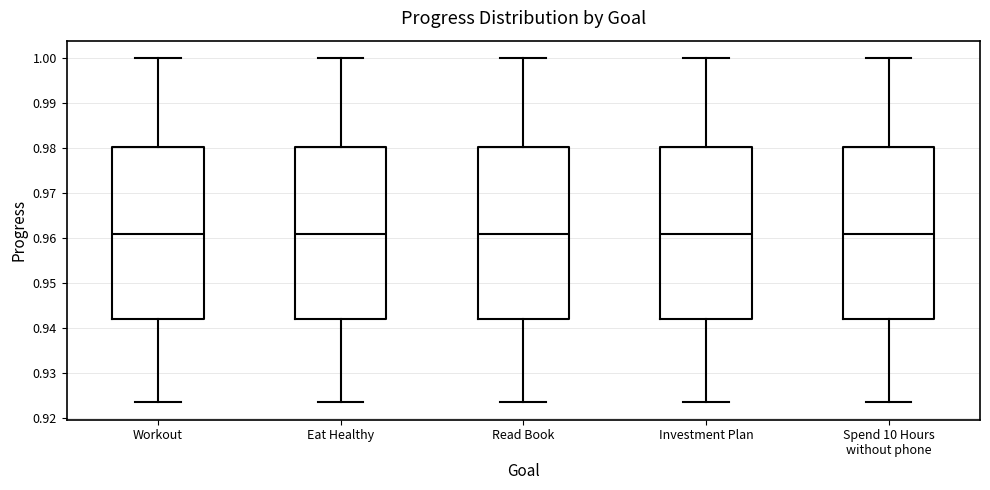

Reading left to right, transcribe this box plot: for each box, give where its median line is, the range the box spans, and where its two whiskers end, as read against the y-axis. The values are not printed on the chart, so give them approximately, as read against the axis.

Workout: median 0.961, box 0.942 to 0.980, whiskers 0.923 to 1.000
Eat Healthy: median 0.961, box 0.942 to 0.980, whiskers 0.923 to 1.000
Read Book: median 0.961, box 0.942 to 0.980, whiskers 0.923 to 1.000
Investment Plan: median 0.961, box 0.942 to 0.980, whiskers 0.923 to 1.000
Spend 10 Hours without phone: median 0.961, box 0.942 to 0.980, whiskers 0.923 to 1.000